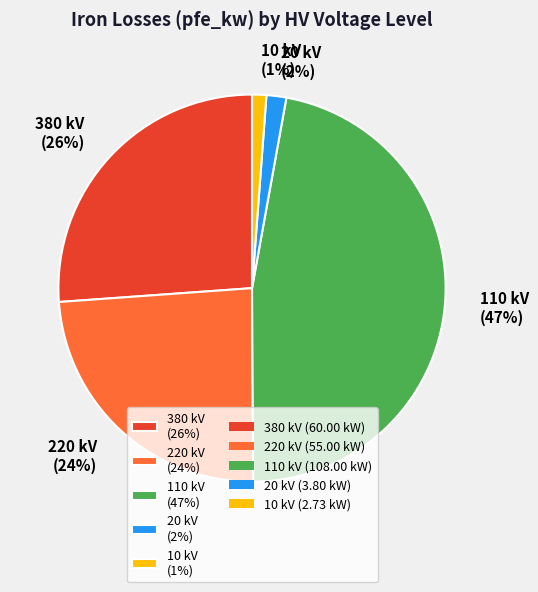

What is the largest slice in the pie chart?

110 kV (47%)